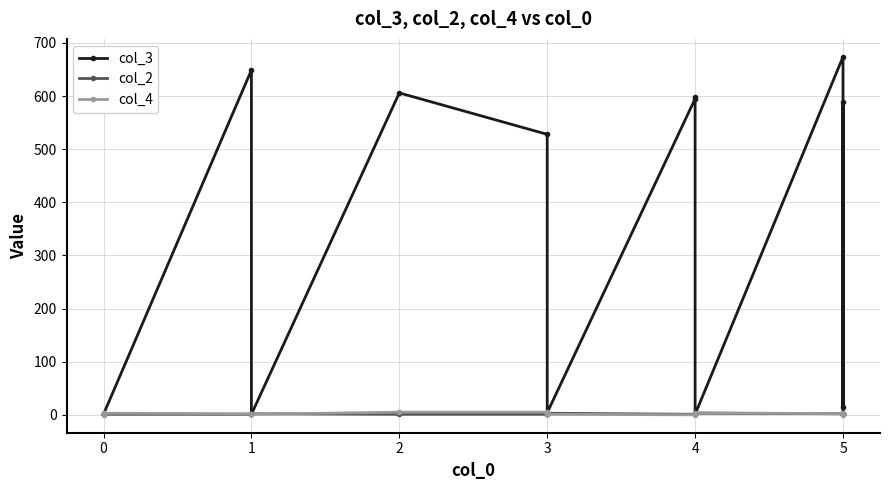

What value does the col_3 series have at 0?

1